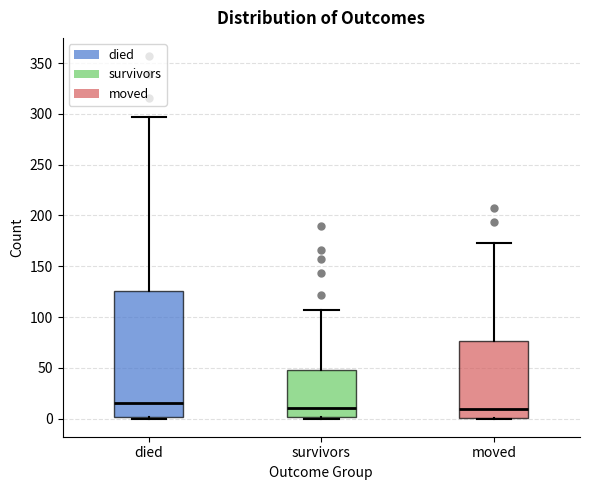

Reading left to right, transcribe this box plot: for each box, give where its median line is, the range the box spans, and where its two whiskers end, as read against the y-axis. The values are not printed on the chart, so give them approximately, as read against the axis.

died: median 15, box 0 to 125, whiskers 0 to 295
survivors: median 10, box 0 to 50, whiskers 0 (just below the box's lower edge) to 105
moved: median 10, box 0 to 75, whiskers 0 to 175